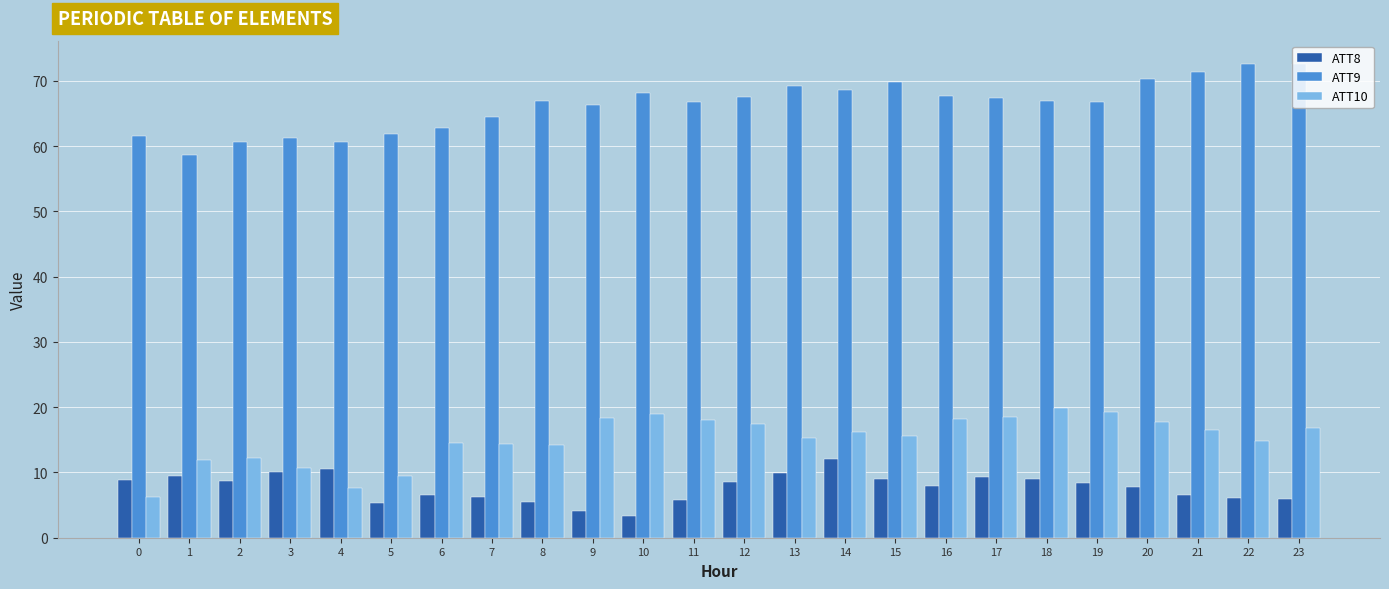

At which label does ATT9 reach its minimum?

1